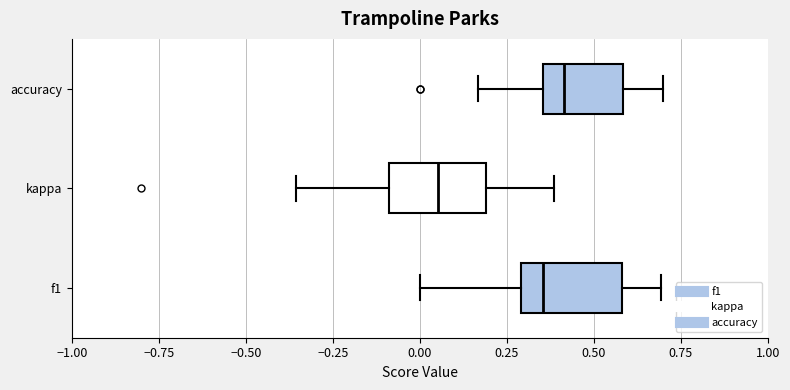

Reading bottom to top, transcribe this box plot: for each box, give where its median line is, the range the box spans, and where its two whiskers end, as read against the x-axis. The values are not printed on the chart, so give them approximately, as read against the axis.

f1: median 0.35, box 0.30 to 0.60, whiskers 0.00 to 0.70
kappa: median 0.05, box -0.10 to 0.20, whiskers -0.35 to 0.40
accuracy: median 0.40, box 0.35 to 0.60, whiskers 0.15 to 0.70